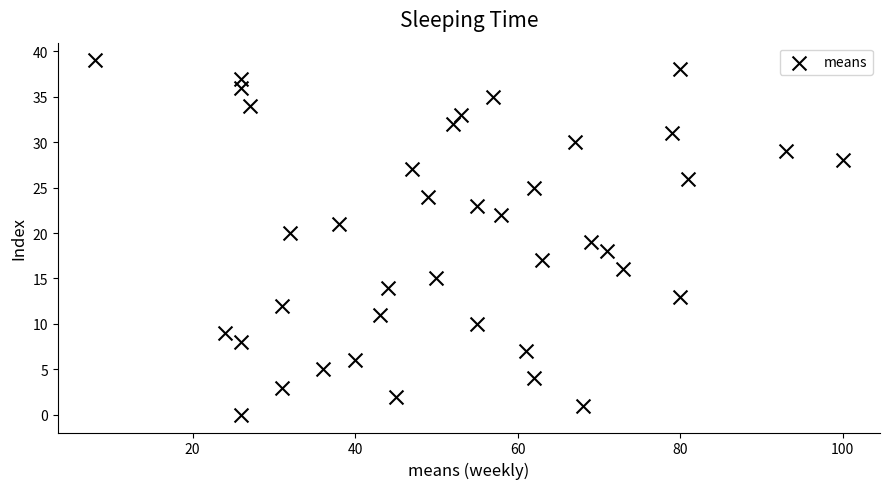

What is the range of Y values (max minus min)?

39